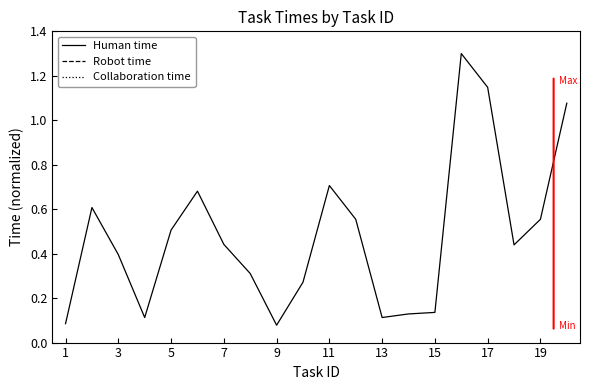

At which label does Collaboration time reach its minimum?

1